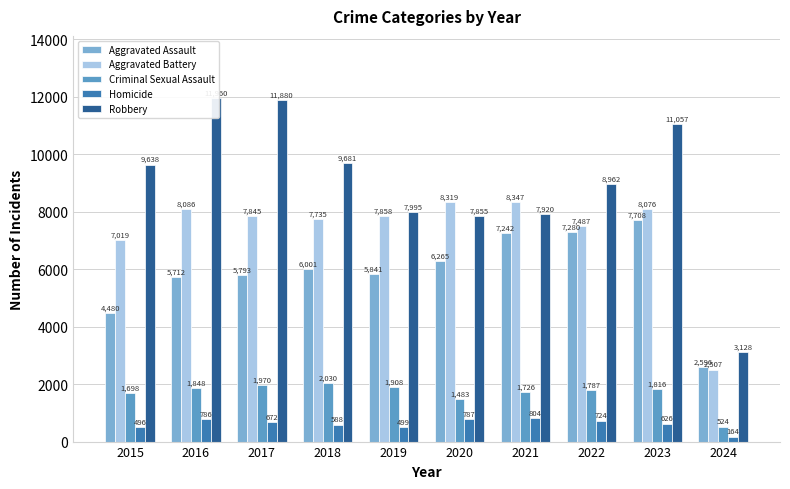

List the series in order of their peak value, lowest first.

Homicide, Criminal Sexual Assault, Aggravated Assault, Aggravated Battery, Robbery